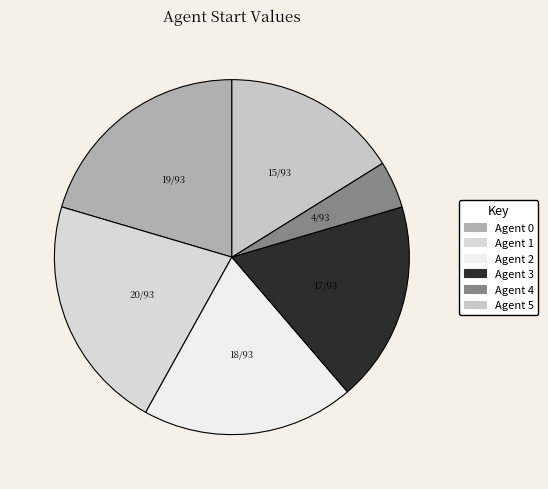

Is Agent 1 the majority of the pie?

No